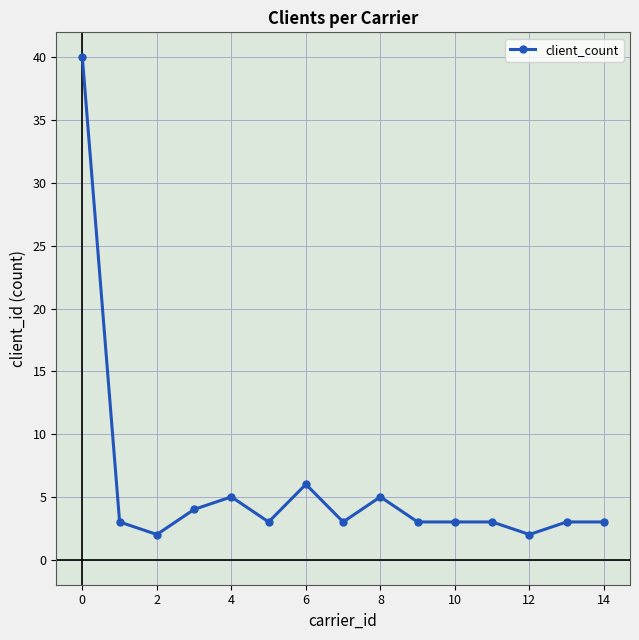

What is the sum of all values?

88